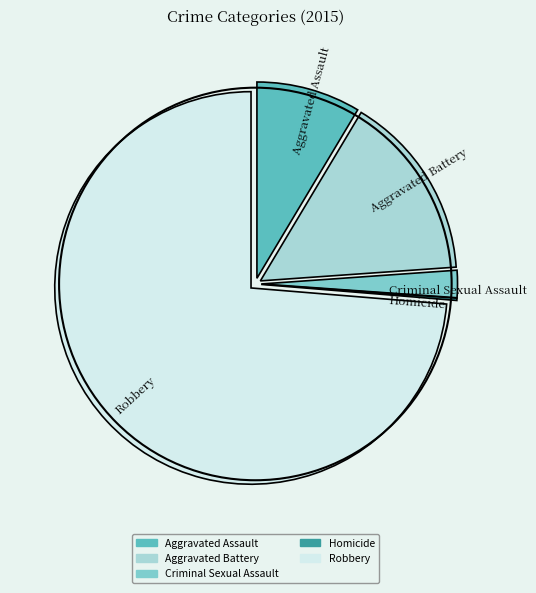

Does any single category account for the majority?

Yes